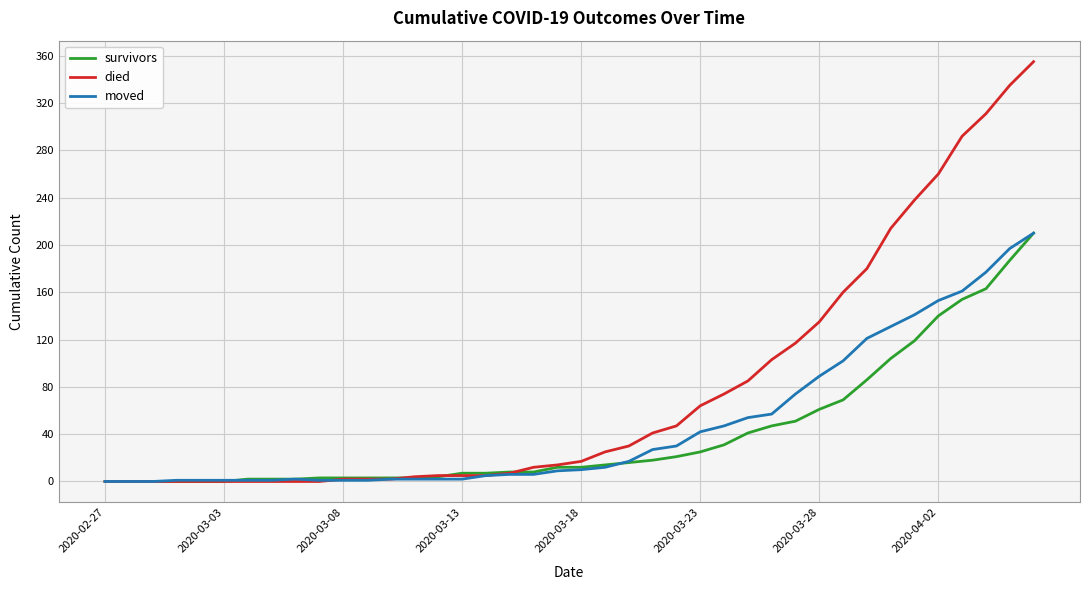

Which series has the largest total across all categories?

died